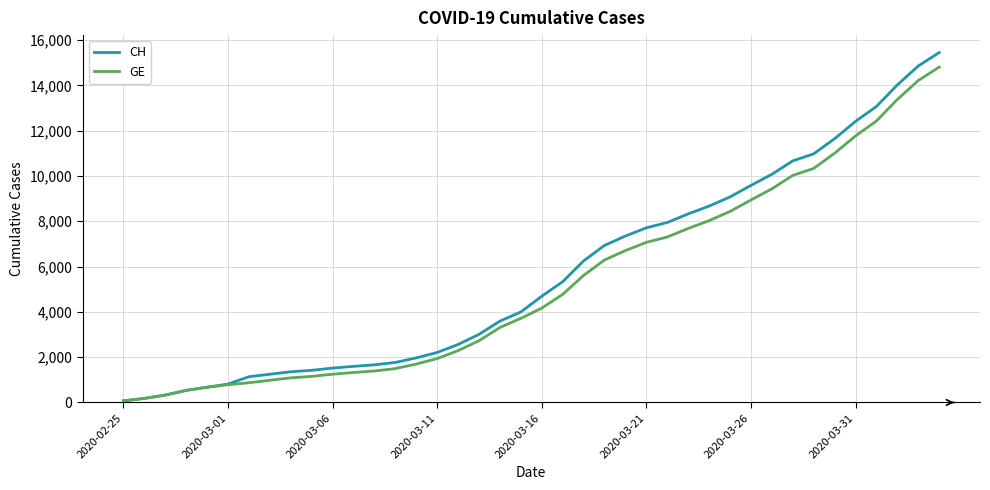

What is the minimum value shown in the chart?

72